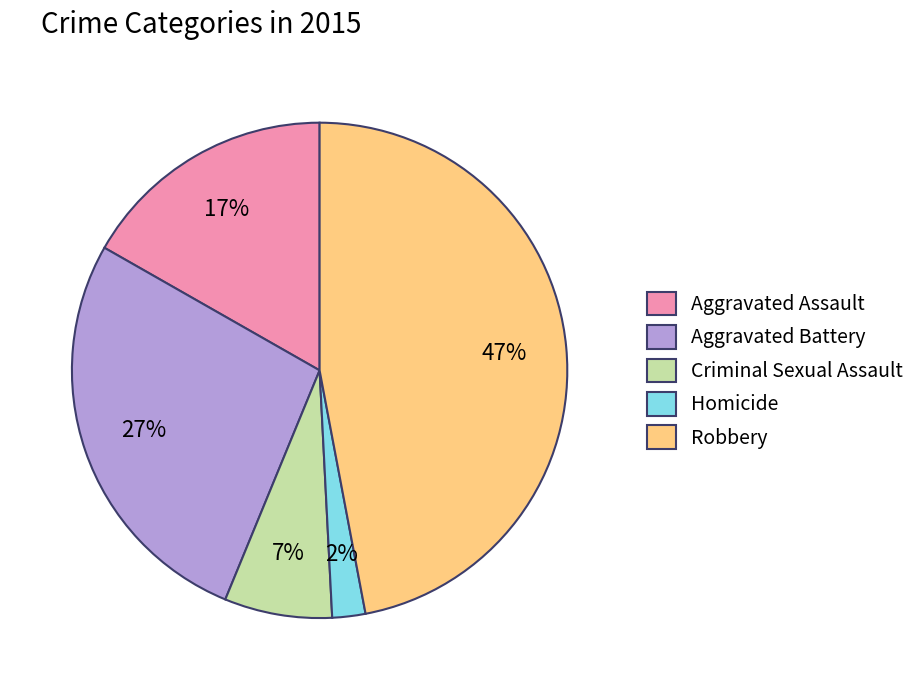

To the nearest percent, what is the combined percentage of Robbery and Aggravated Assault?

64%